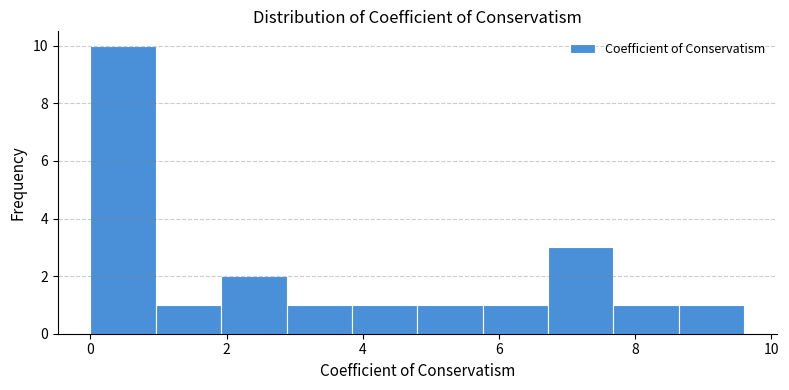

Over which range of the x-axis is the bar tallest?

0.00 to 0.96